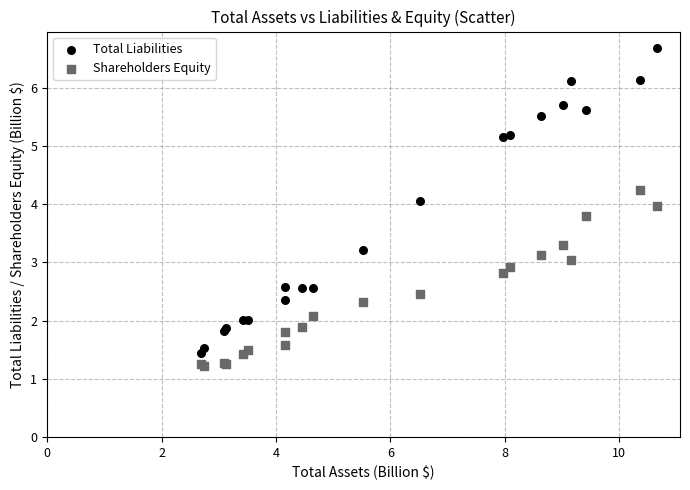

Which series has the widest spread of Y values?

Total Liabilities